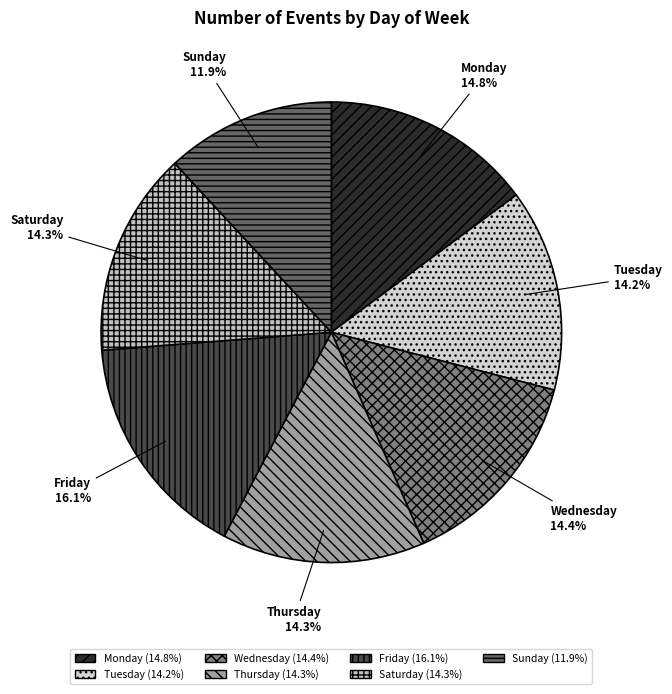

To the nearest percent, what percentage of the pie is Sunday?

12%